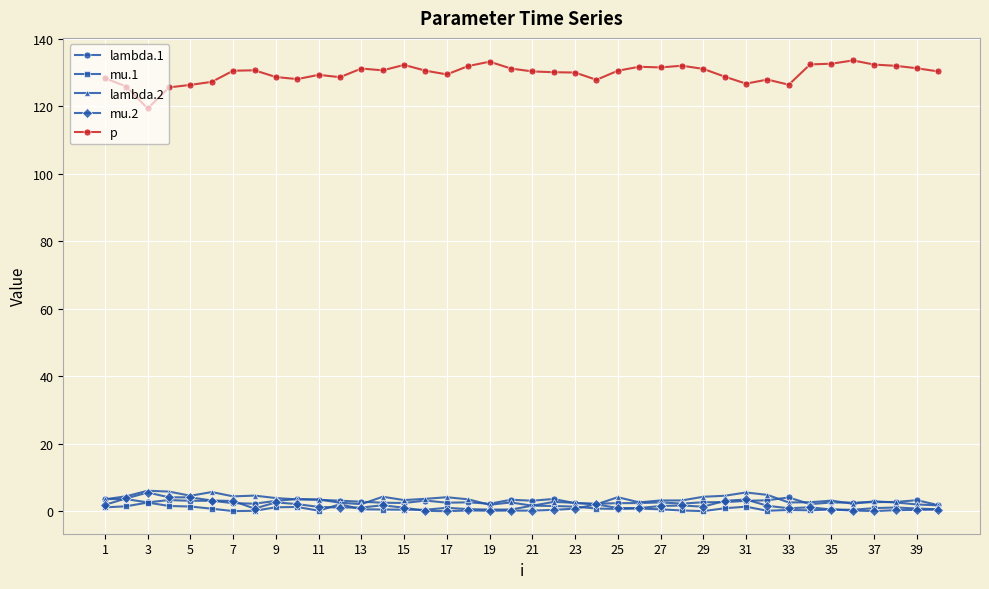

How many lines are shown in the chart?

5